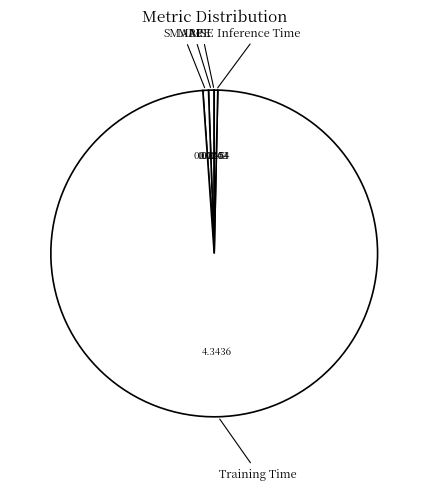

Is there any slice that represents more than half of the pie?

Yes